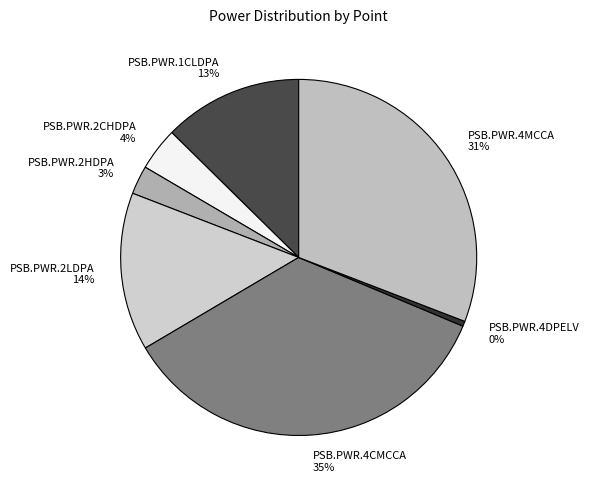

Which category has the biggest portion of the pie?

PSB.PWR.4CMCCA